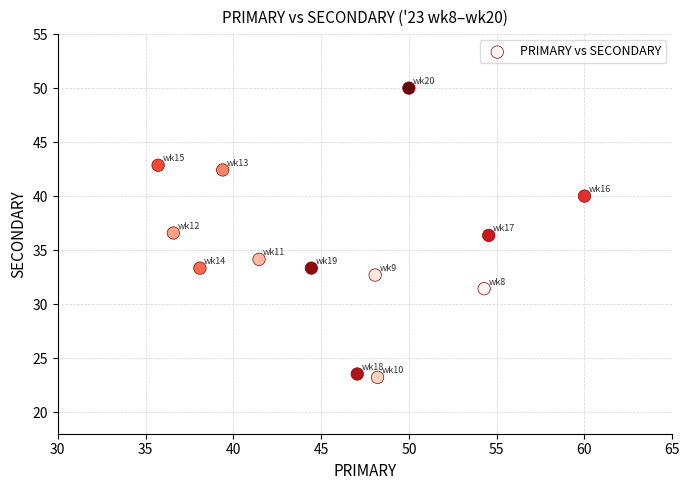

What is the range of Y values (max minus min)?

26.8